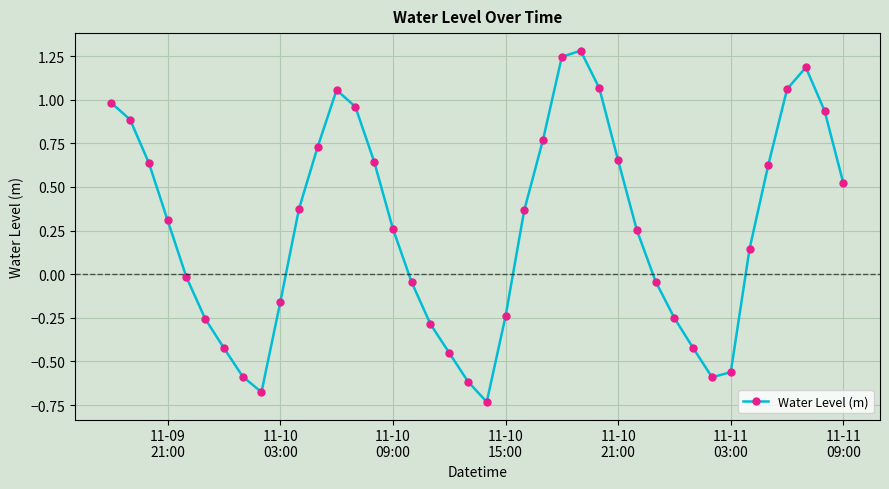

What is the maximum value shown in the chart?

1.3